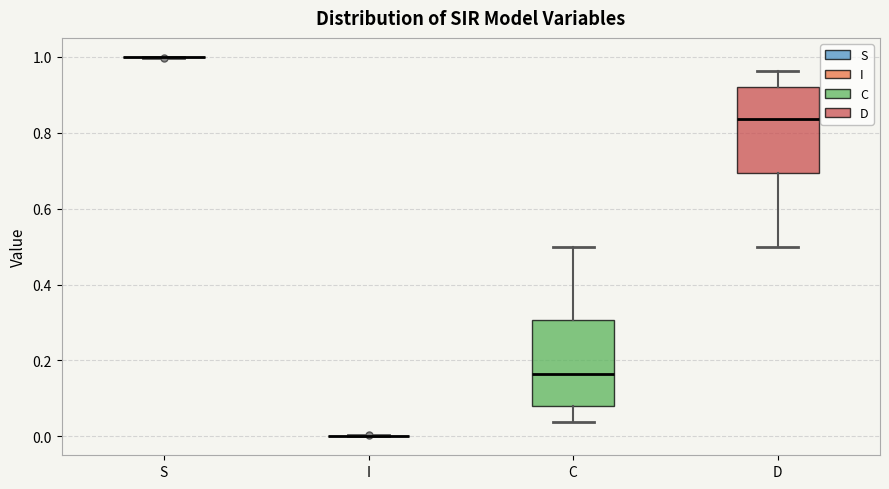

Reading left to right, read every box against the y-axis: the position of its median line, the range the box covers, and the ends of its whiskers. The values are not printed on the chart, so give them approximately, as read against the axis.

S: box collapsed to a line at 1.00, whiskers 1.00 to 1.00
I: box collapsed to a line at 0.00, whiskers 0.00 to 0.00
C: median 0.16, box 0.08 to 0.30, whiskers 0.04 to 0.50
D: median 0.84, box 0.70 to 0.92, whiskers 0.50 to 0.96